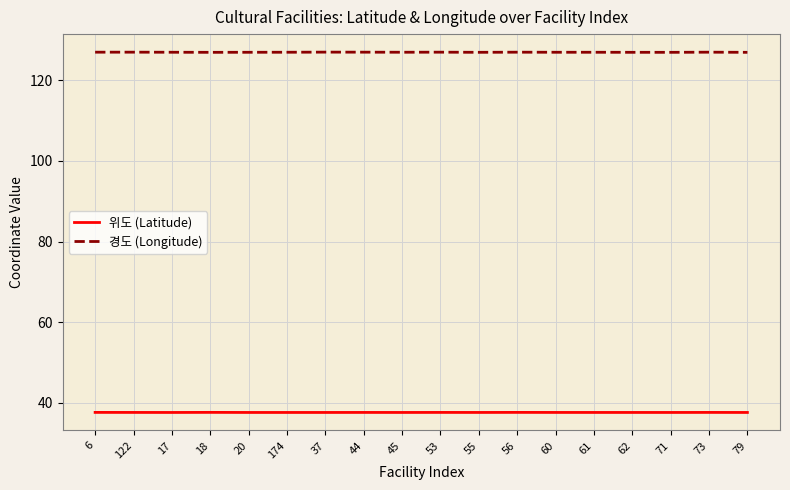

Is the value of 위도 (Latitude) at 73 greater than the value of 경도 (Longitude) at 71?

No